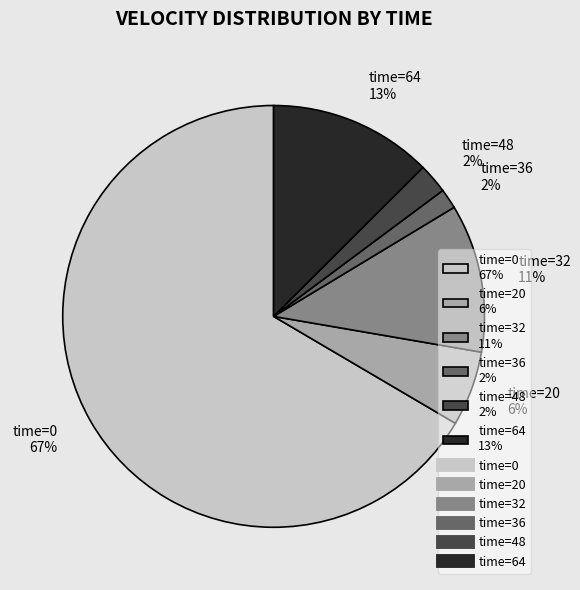

How many slices are in this pie chart?

6